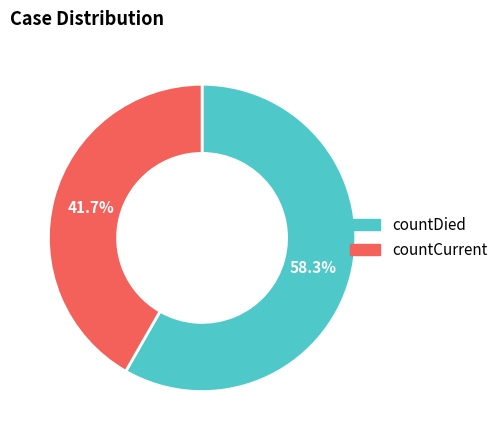

To the nearest percent, what percentage of the pie is countCurrent?

42%